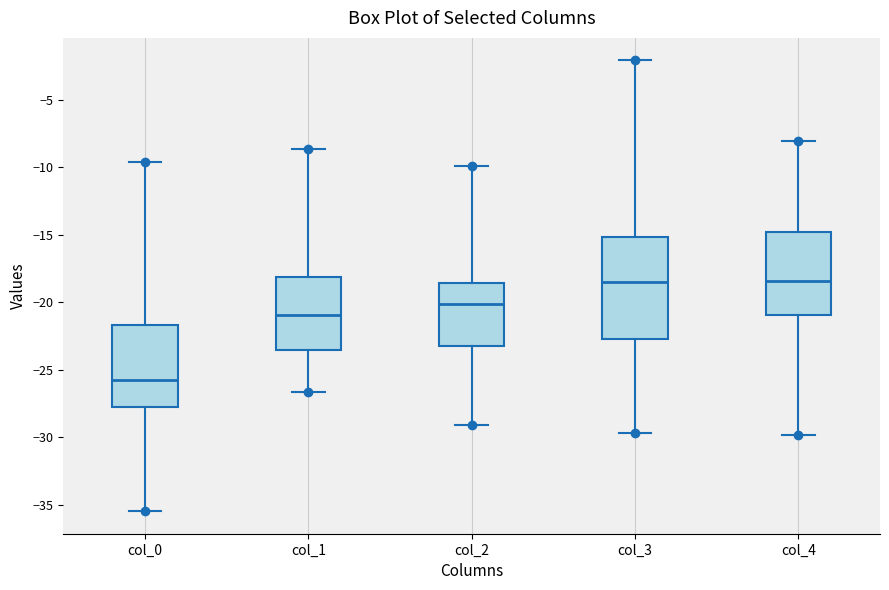

Reading left to right, read every box against the y-axis: the position of its median line, the range the box covers, and the ends of its whiskers. The values are not printed on the chart, so give them approximately, as read against the axis.

col_0: median -25.5, box -28.0 to -21.5, whiskers -35.5 to -9.5
col_1: median -21.0, box -23.5 to -18.0, whiskers -26.5 to -8.5
col_2: median -20.0, box -23.0 to -18.5, whiskers -29.0 to -10.0
col_3: median -18.5, box -22.5 to -15.0, whiskers -29.5 to -2.0
col_4: median -18.5, box -21.0 to -15.0, whiskers -30.0 to -8.0